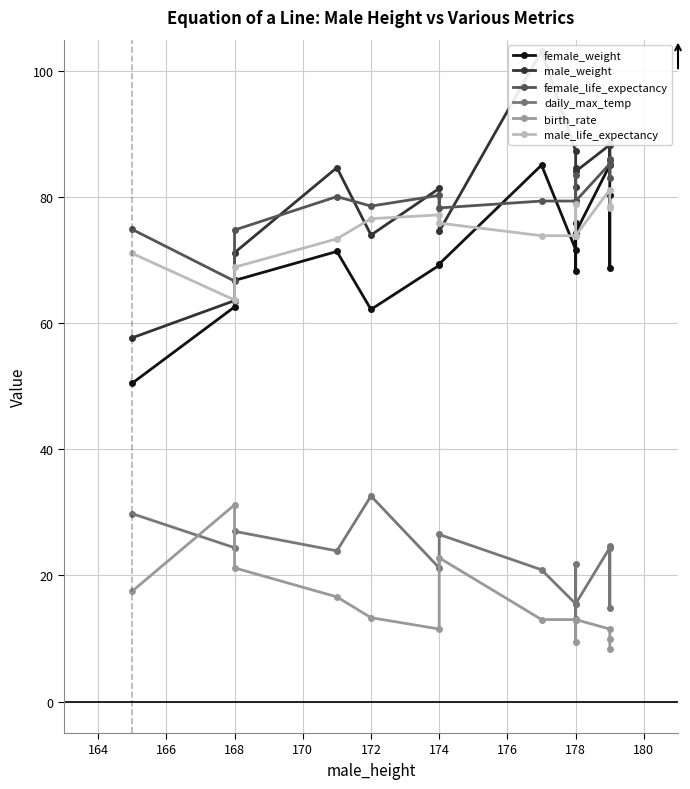

What is the label of the 4th point from the left?

168